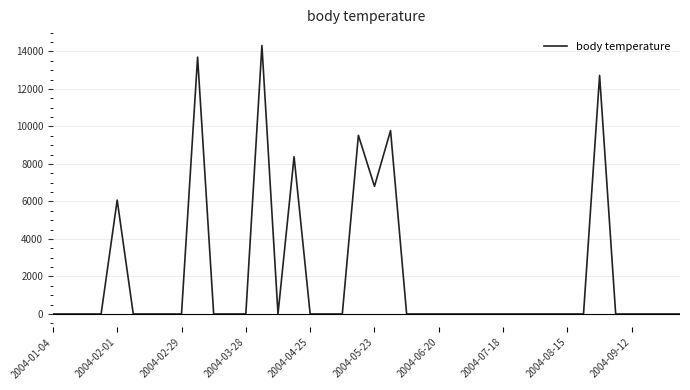

What is the difference between the maximum and minimum values?

14314.4